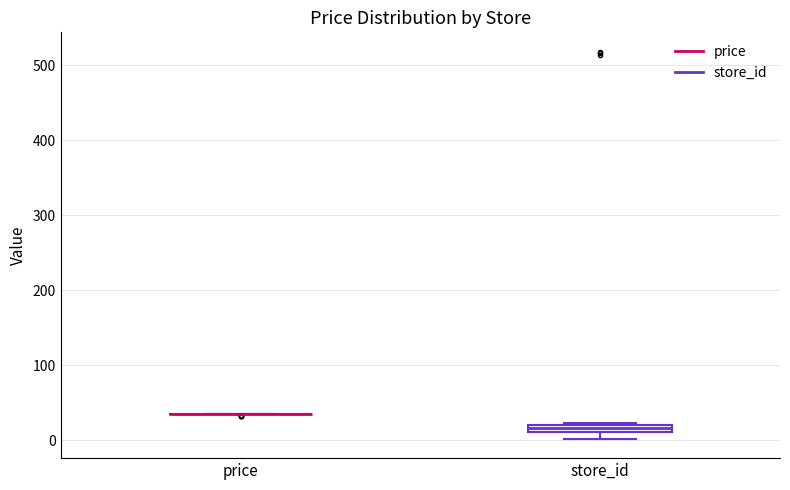

Comparing the boxes themselves (not the whiskers), which one is the tallest?

store_id